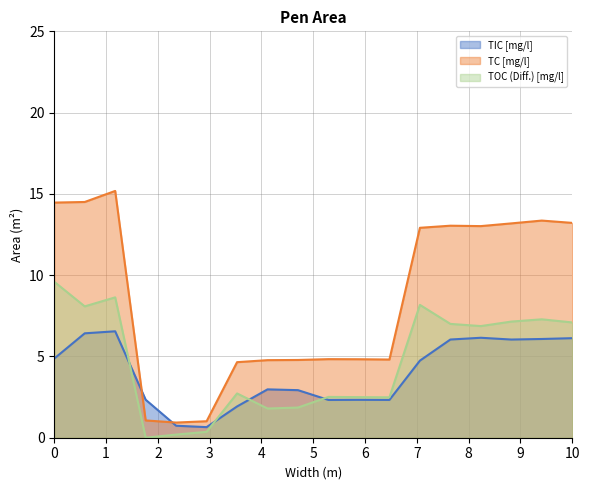

Does the chart have visible grid lines?

Yes